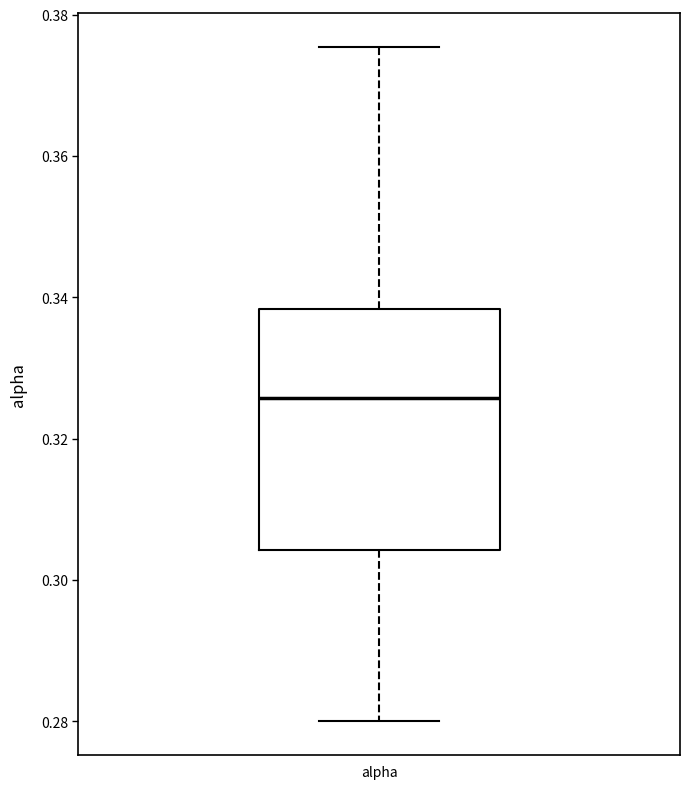

Transcribe this box plot: give where the median line is, the range the box spans, and where the two whiskers end, as read against the y-axis. The values are not printed on the chart, so give them approximately, as read against the axis.

median 0.326, box 0.304 to 0.338, whiskers 0.280 to 0.376